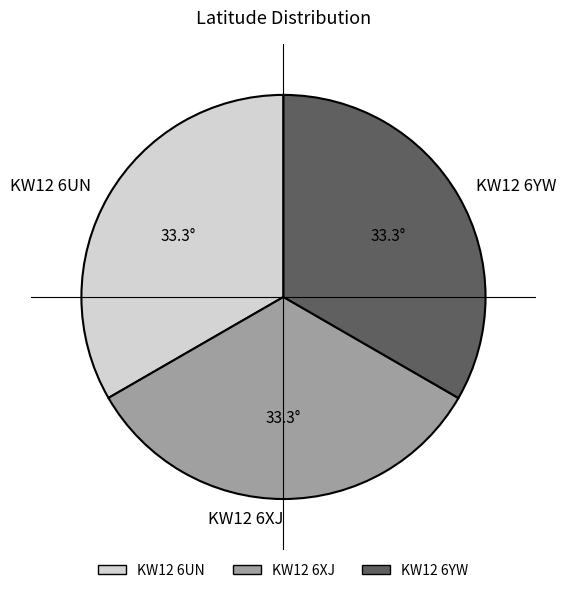

Is the sum of KW12 6UN and KW12 6XJ greater than half?

Yes